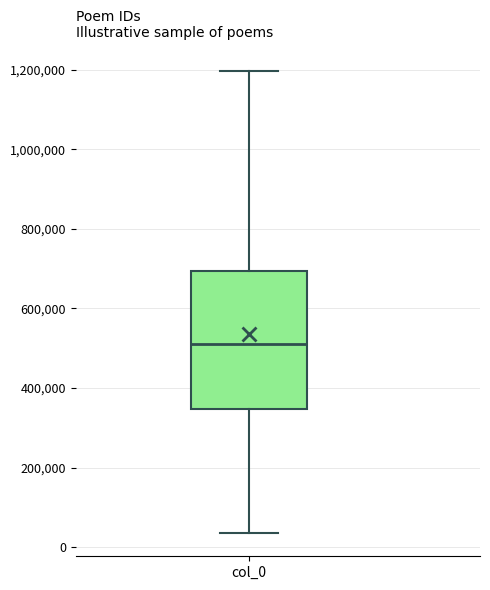

Where does the lower whisker of the box for col_0 end on the y-axis? The values are not printed on the chart, so give them approximately, as read against the axis.

40000